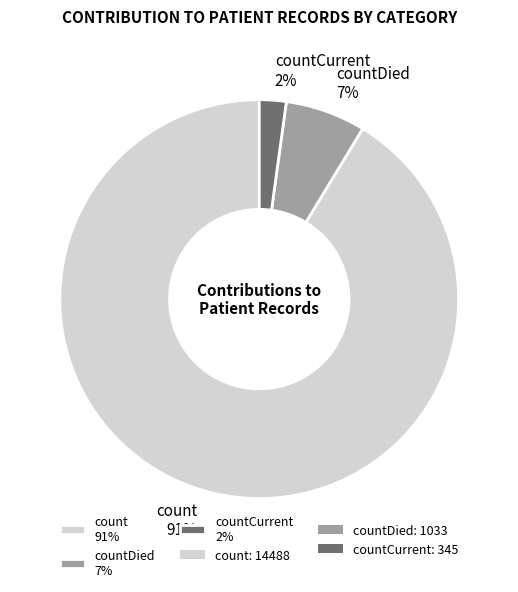

How many segments does this pie chart have?

3